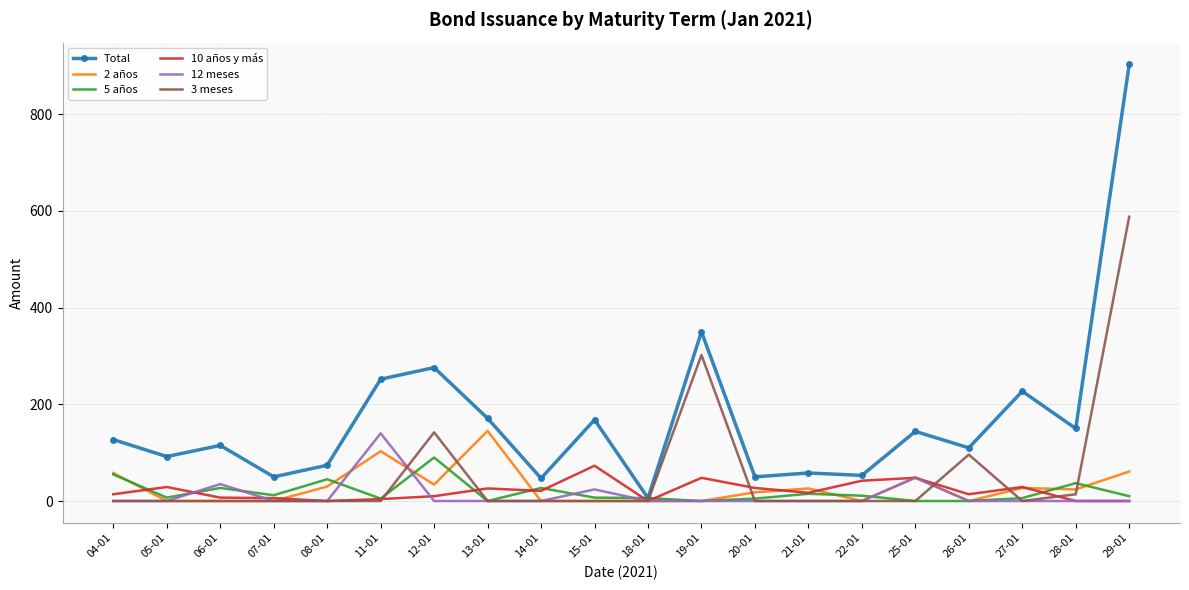

At how many categories does at least one series exceed 238?

4